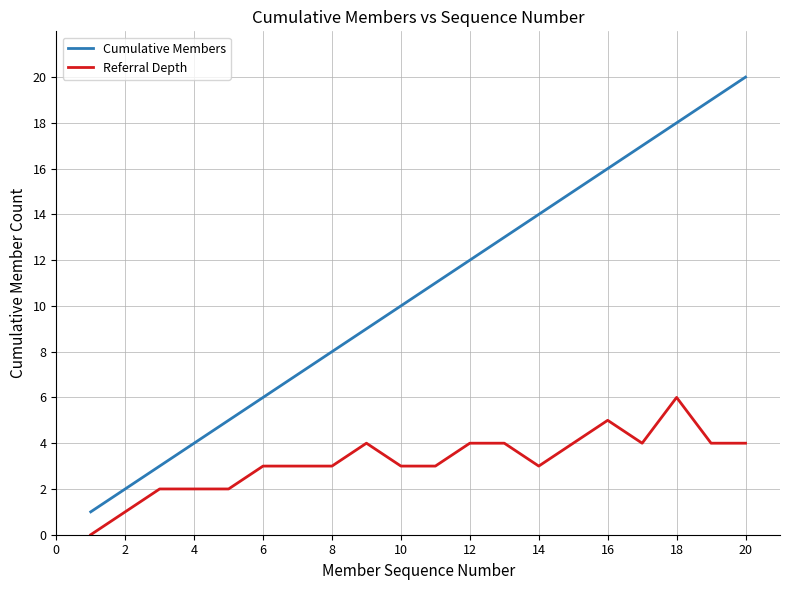

What is the maximum value for Referral Depth?

6